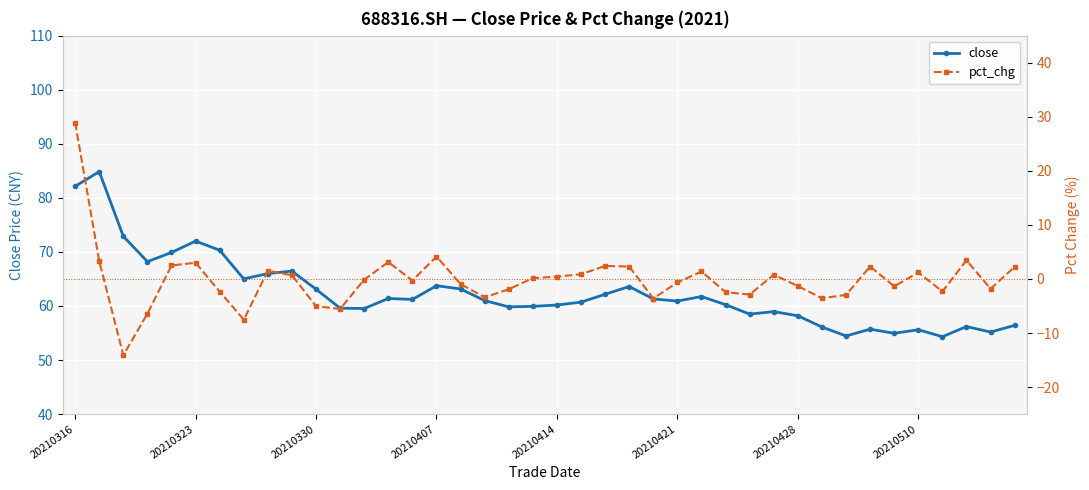

What is the minimum value shown in the chart?

-14.1